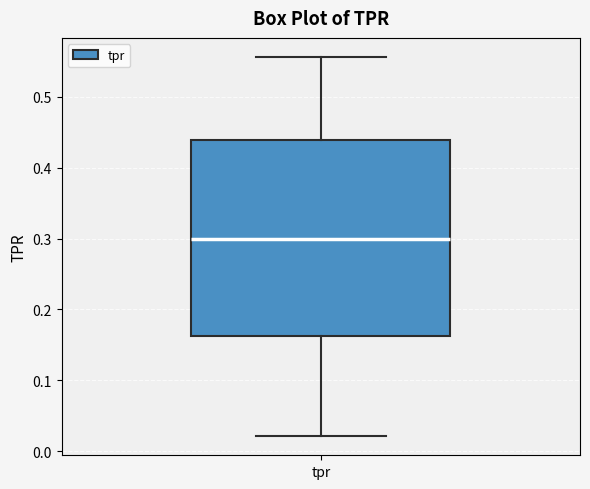

Read this box plot against the y-axis: the position of the median line, the range covered by the box, and the ends of both whiskers. The values are not printed on the chart, so give them approximately, as read against the axis.

median 0.30, box 0.16 to 0.44, whiskers 0.02 to 0.56